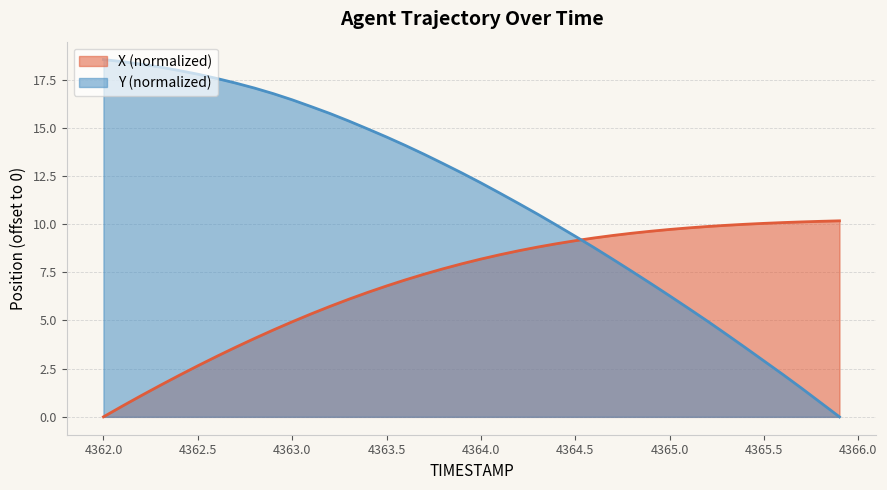

The X series shows 1.6 at 4363.1. True or false?

False